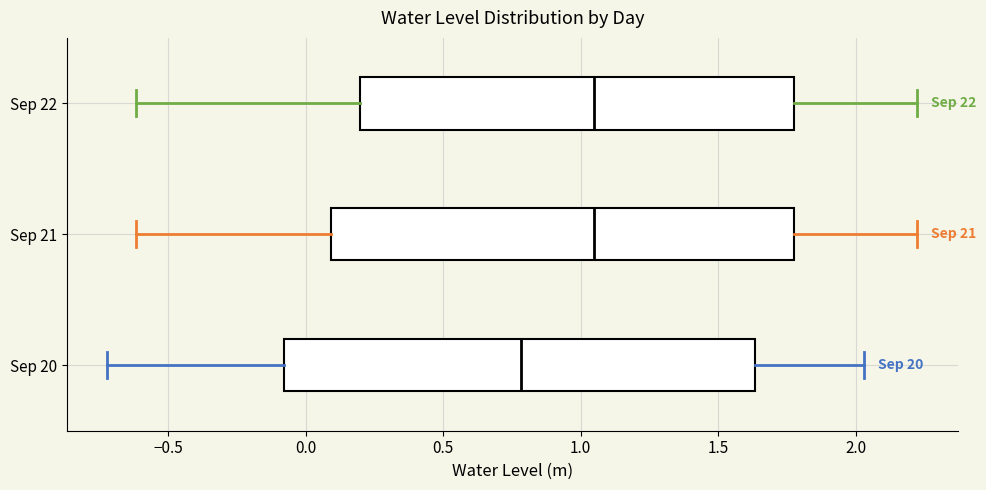

Reading bottom to top, read every box against the x-axis: the position of its median line, the range the box covers, and the ends of its whiskers. The values are not printed on the chart, so give them approximately, as read against the axis.

Sep 20: median 0.80, box -0.10 to 1.65, whiskers -0.70 to 2.05
Sep 21: median 1.05, box 0.10 to 1.80, whiskers -0.60 to 2.20
Sep 22: median 1.05, box 0.20 to 1.80, whiskers -0.60 to 2.20